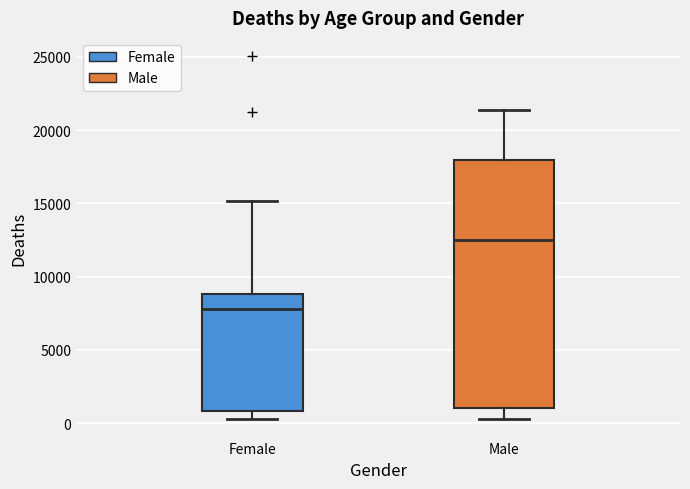

Reading left to right, transcribe this box plot: for each box, give where its median line is, the range the box spans, and where its two whiskers end, as read against the y-axis. The values are not printed on the chart, so give them approximately, as read against the axis.

Female: median 8000, box 1000 to 9000, whiskers 500 to 15000
Male: median 12500, box 1000 to 18000, whiskers 500 to 21500